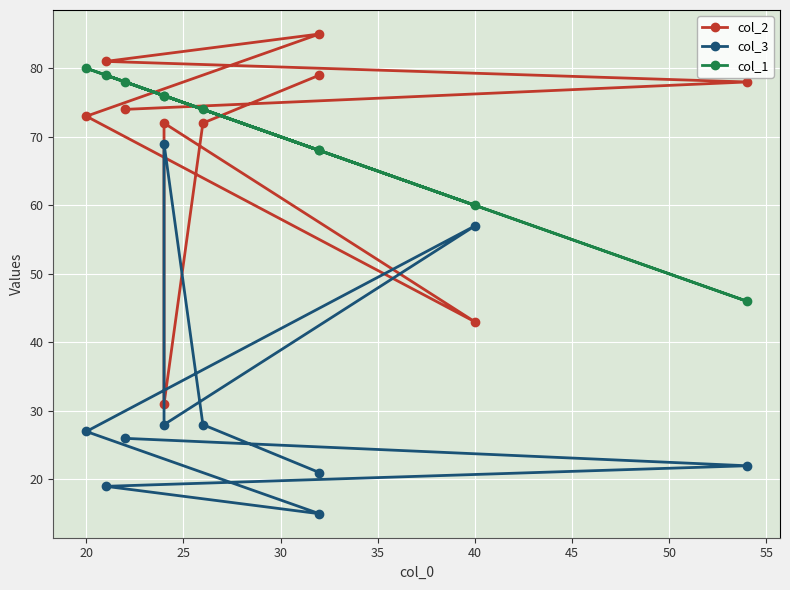

True or false: col_1 and col_2 intersect in this chart.

True